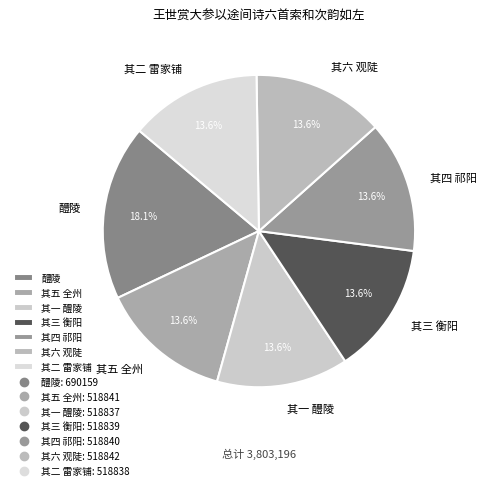

Does any single category account for the majority?

No